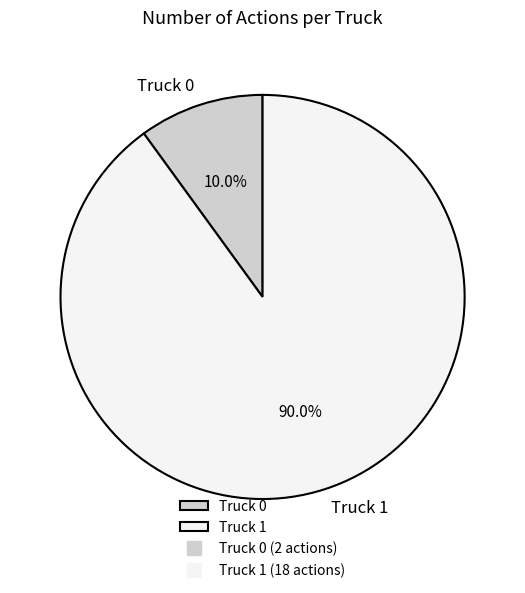

What percentage is the Truck 1 slice, to the nearest percent?

90%